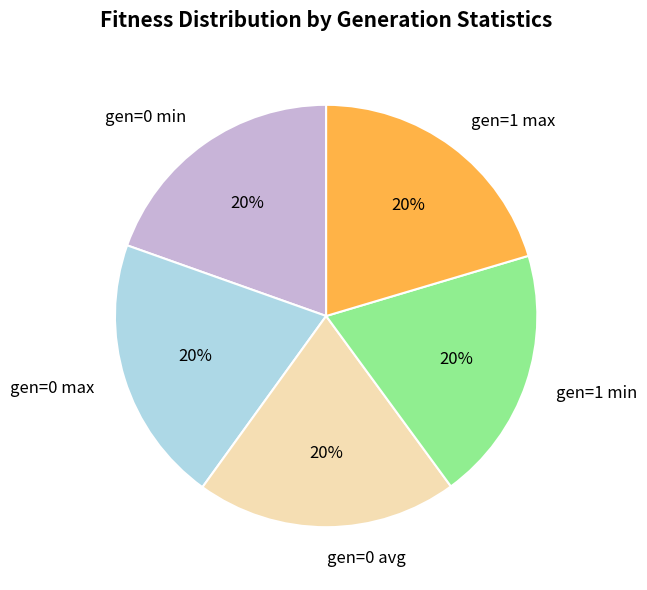

To the nearest percent, what portion does gen=1 min represent?

20%